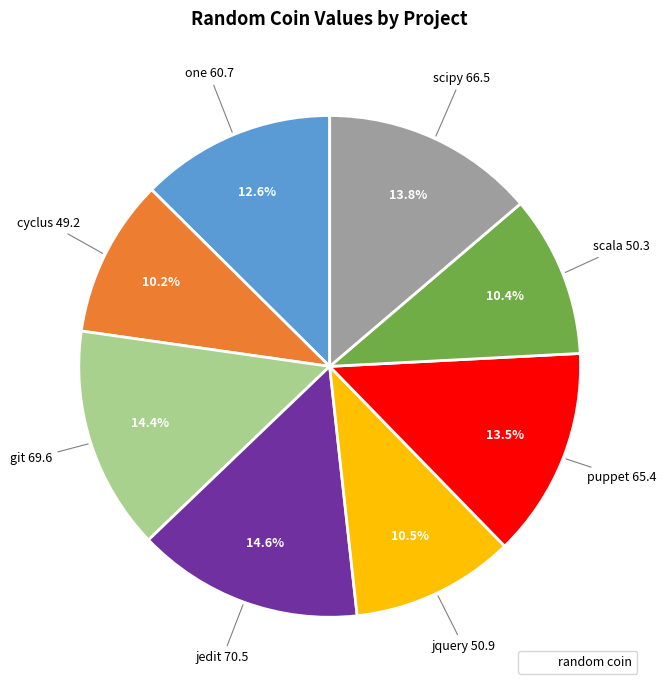

Is there a majority slice in this chart?

No